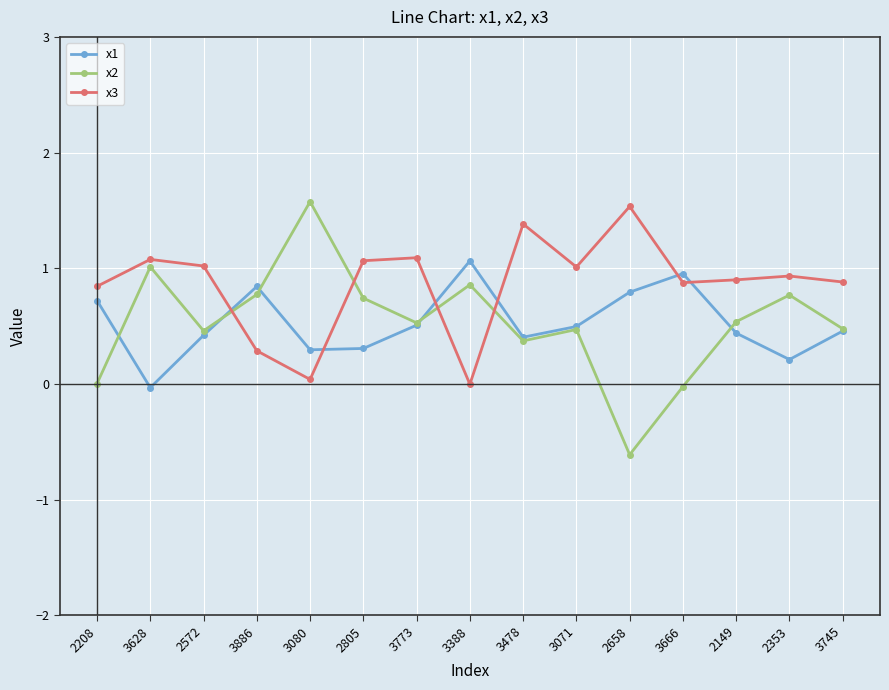

What position from the left is 3773?

7